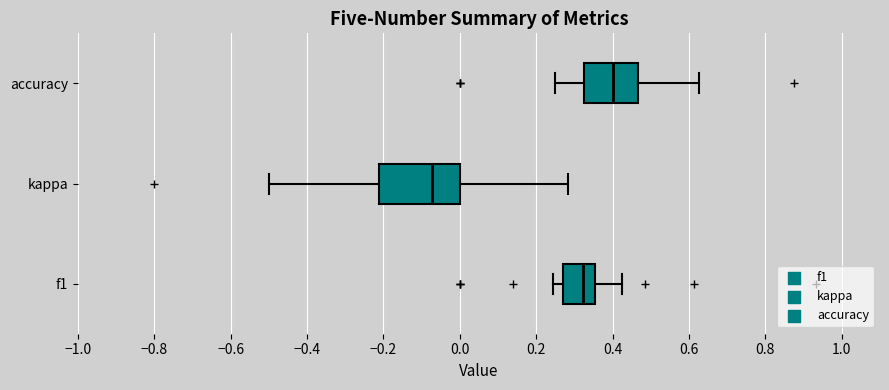

Reading bottom to top, transcribe this box plot: for each box, give where its median line is, the range the box spans, and where its two whiskers end, as read against the x-axis. The values are not printed on the chart, so give them approximately, as read against the axis.

f1: median 0.32, box 0.28 to 0.36, whiskers 0.24 to 0.42
kappa: median -0.08, box -0.22 to 0.00, whiskers -0.50 to 0.28
accuracy: median 0.40, box 0.32 to 0.46, whiskers 0.26 to 0.62